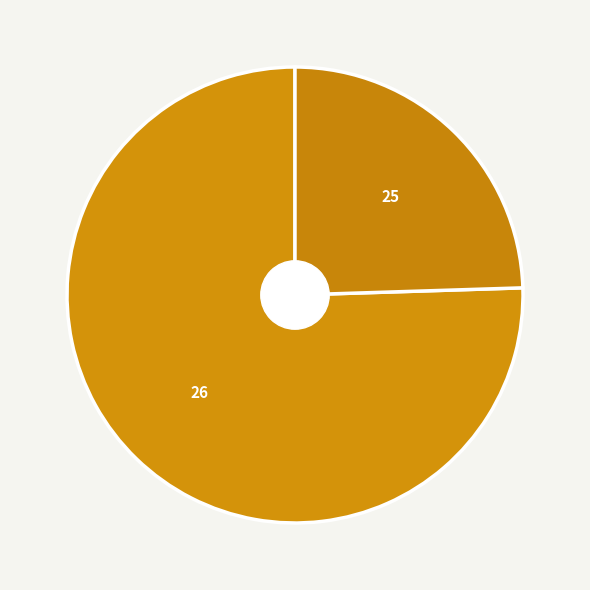

How many slices are in this pie chart?

2